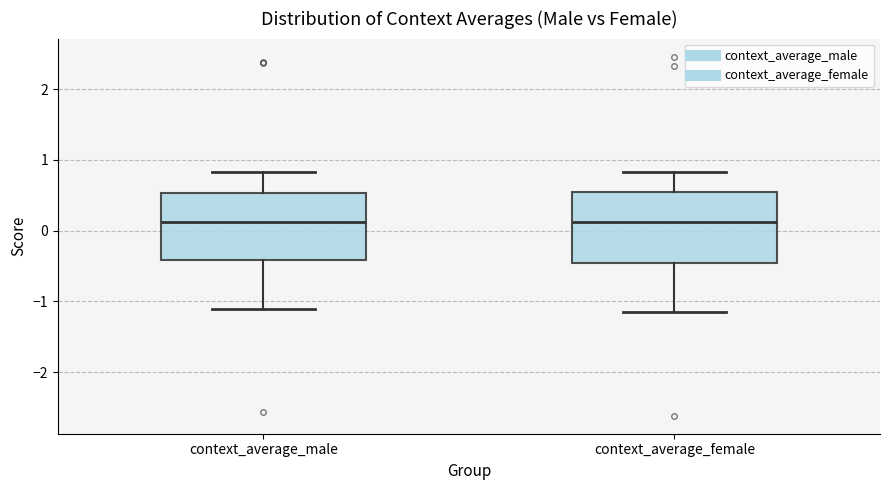

Where is the lower edge of the box for context_average_female on the y-axis? The values are not printed on the chart, so give them approximately, as read against the axis.

-0.5